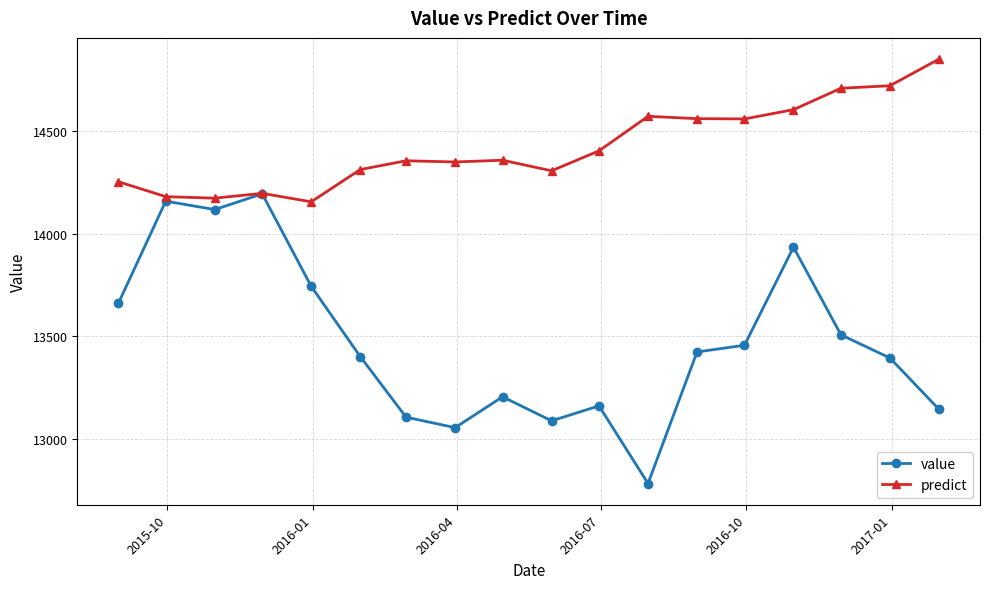

What are all the series names shown in the legend?

value, predict